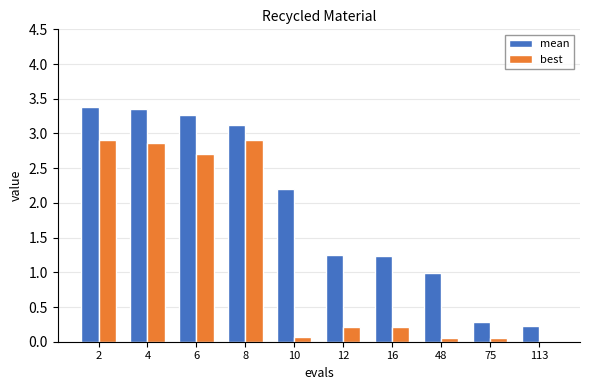

What is the maximum value for best?

2.9